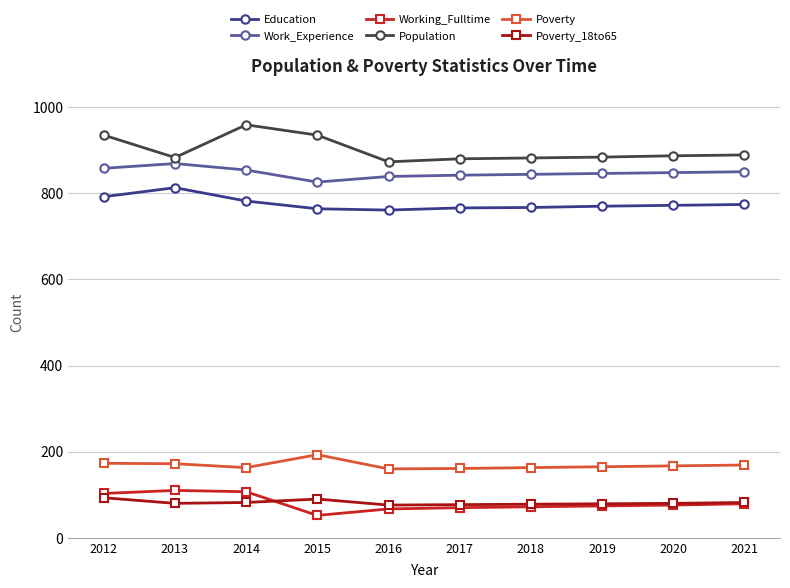

Which series has the largest total across all categories?

Population